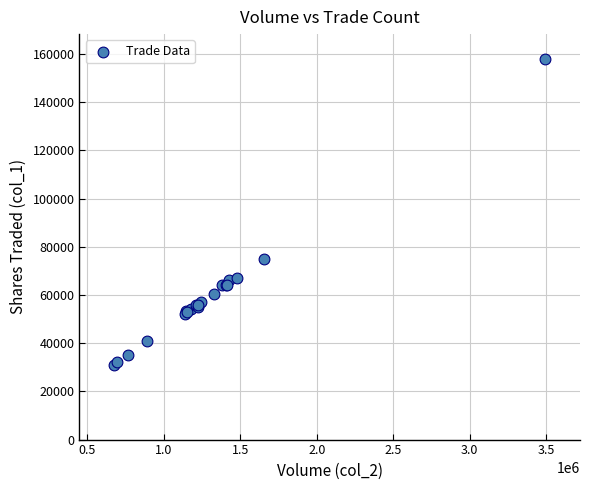

What Y value in the scatter plot is closest to 94525?

75004